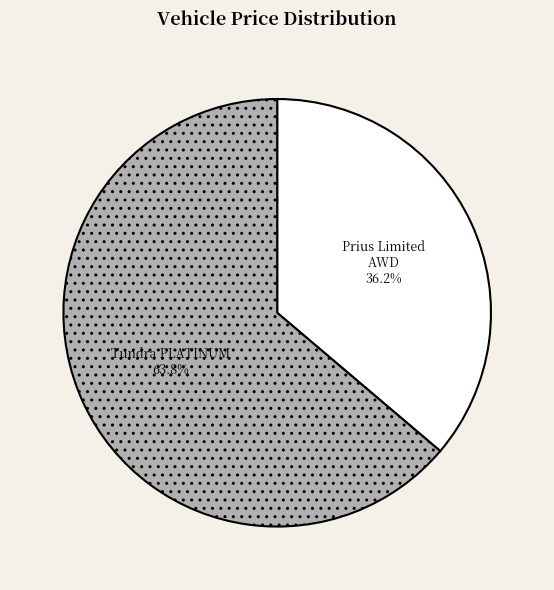

How many segments does this pie chart have?

2